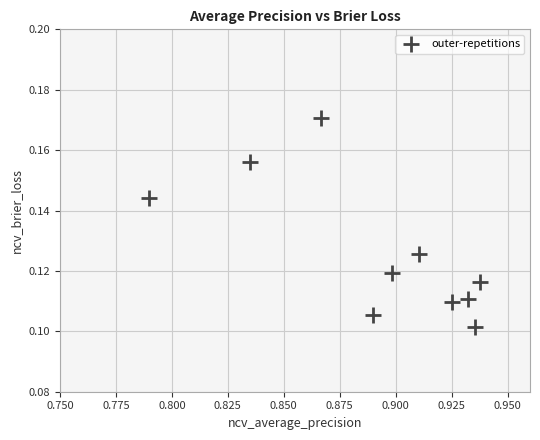

What is the average X value?

0.9